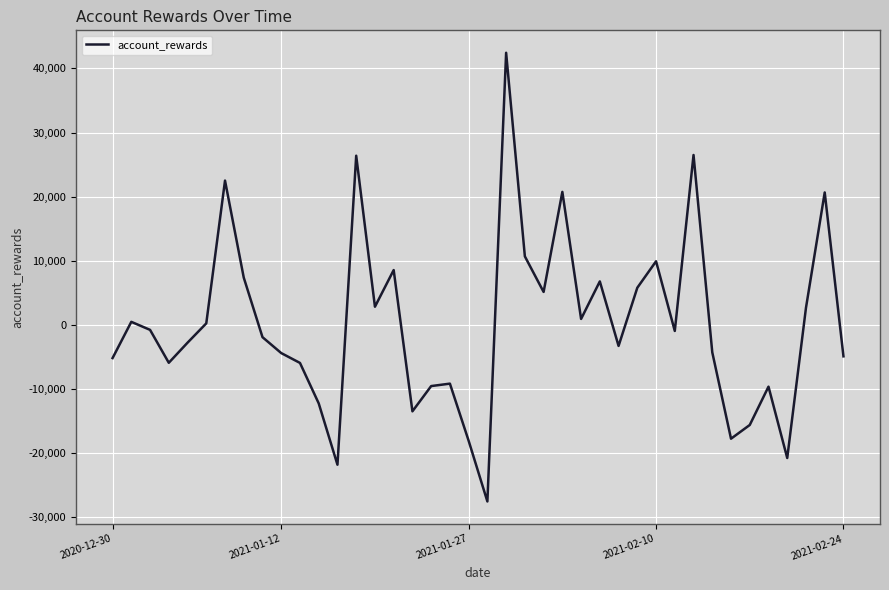

What is the maximum value shown in the chart?

42436.6